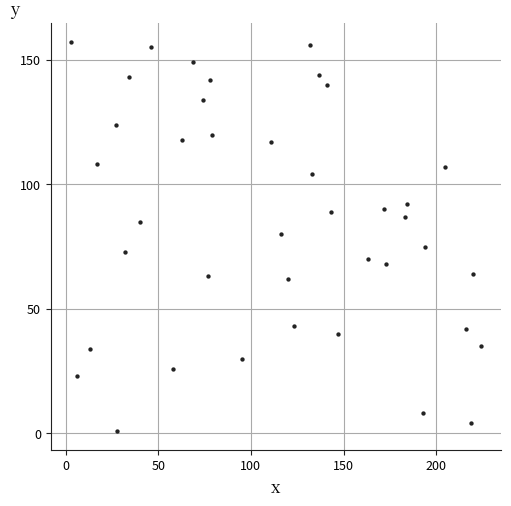

What is the range of X values (max minus min)?

221